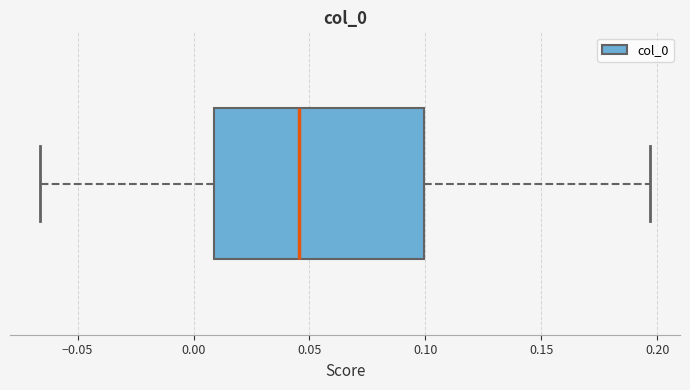

Where does the right whisker of the box end on the x-axis? The values are not printed on the chart, so give them approximately, as read against the axis.

0.195